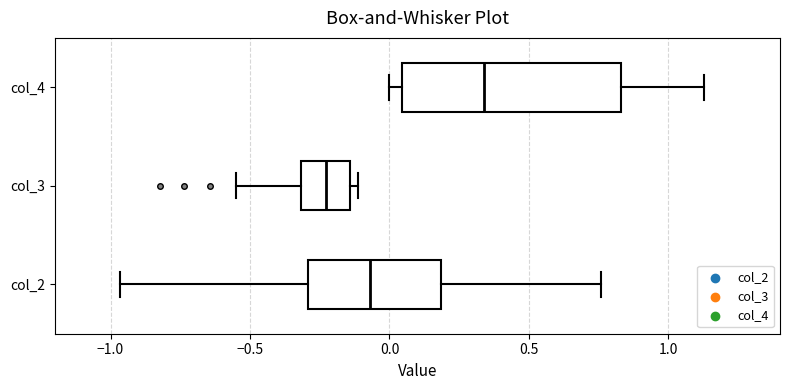

Where does the right whisker of the box for col_4 end on the x-axis? The values are not printed on the chart, so give them approximately, as read against the axis.

1.15